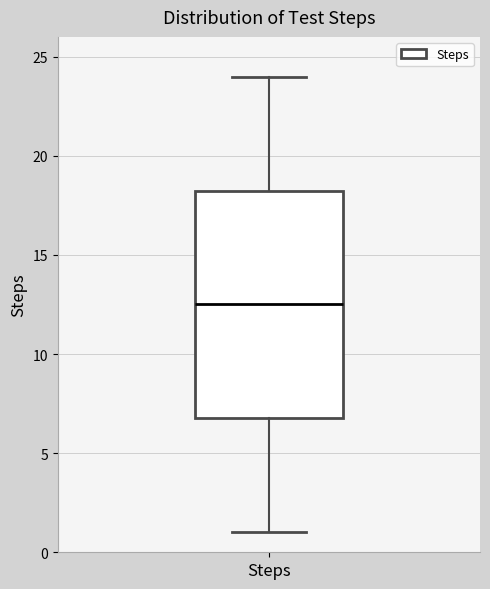

Where does the lower whisker of the box for Steps end on the y-axis? The values are not printed on the chart, so give them approximately, as read against the axis.

1.0